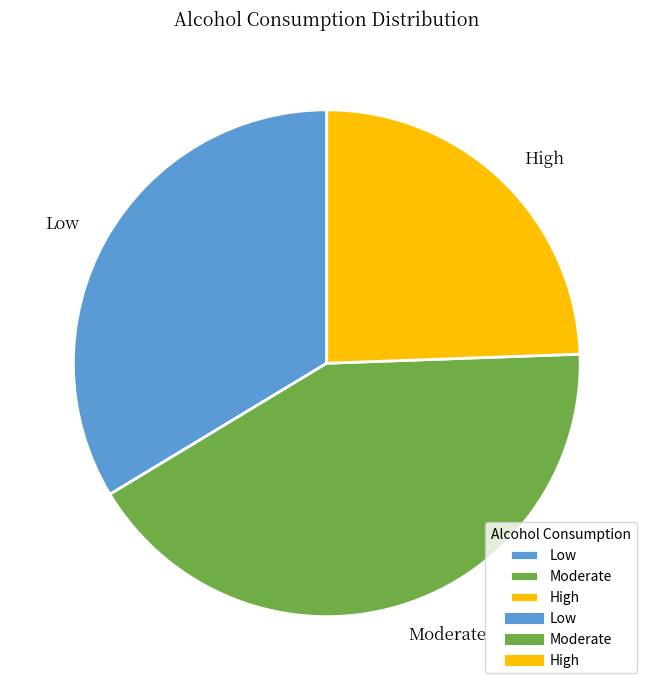

How many segments does this pie chart have?

3